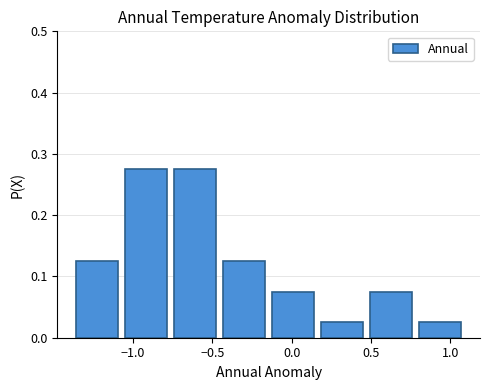

Reading left to right, transcribe this chart: for each bar, give the range it covers on the x-axis and its height. Neither the bar edges nor the heights are printed on the chart, so give them approximately, as read against the axes.

-1.40 to -1.05: 0.13
-1.05 to -0.75: 0.28
-0.75 to -0.45: 0.28
-0.45 to -0.15: 0.13
-0.15 to 0.15: 0.08
0.15 to 0.45: 0.03
0.45 to 0.80: 0.08
0.80 to 1.10: 0.03